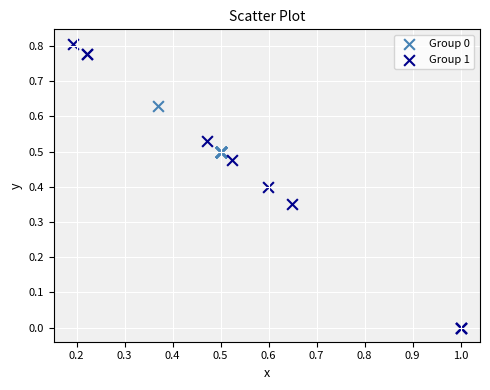

Which series reaches the minimum Y coordinate?

Group 1